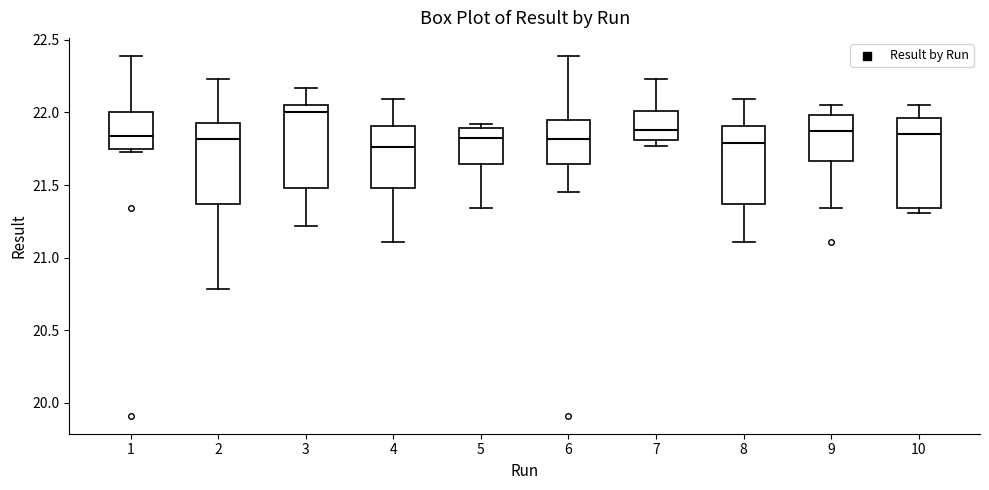

Where does the upper whisker of the box at x = 7 end on the y-axis? The values are not printed on the chart, so give them approximately, as read against the axis.

22.25